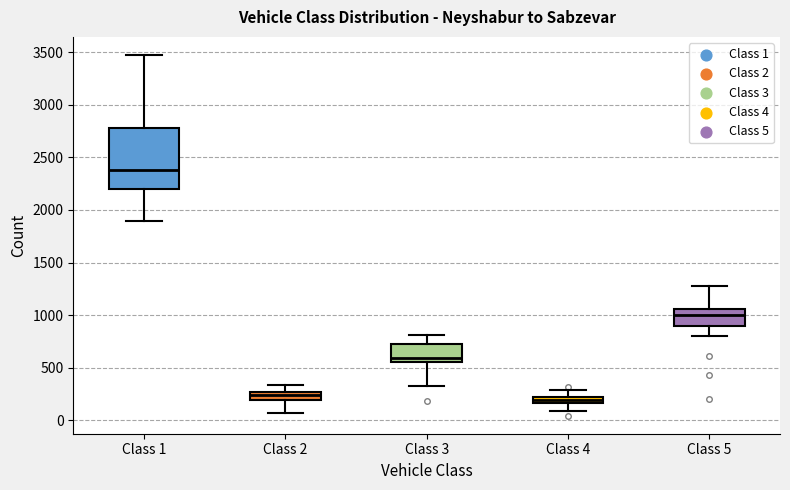

Comparing the boxes themselves (not the whiskers), which one is the tallest?

Class 1